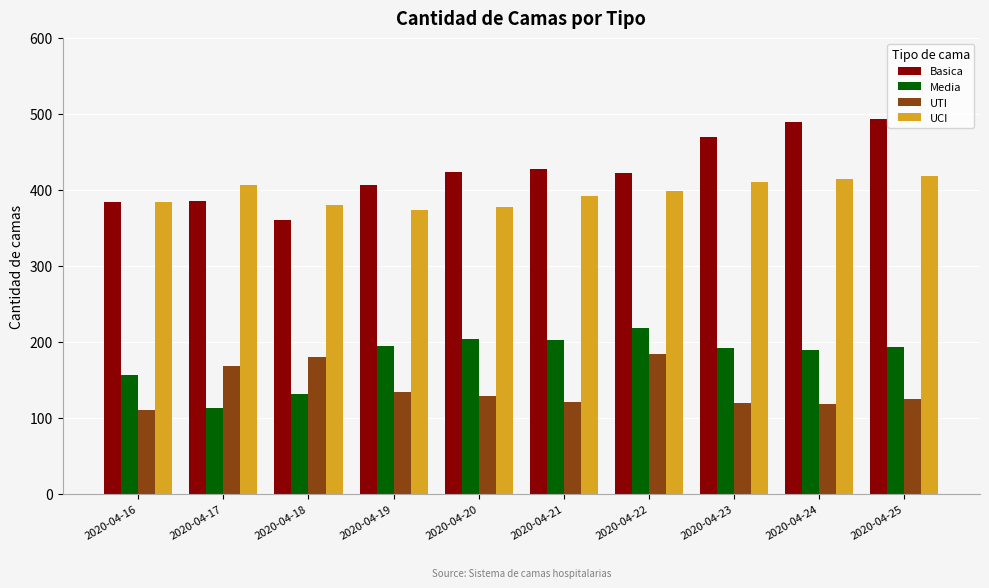

Does the chart contain stacked bars?

No